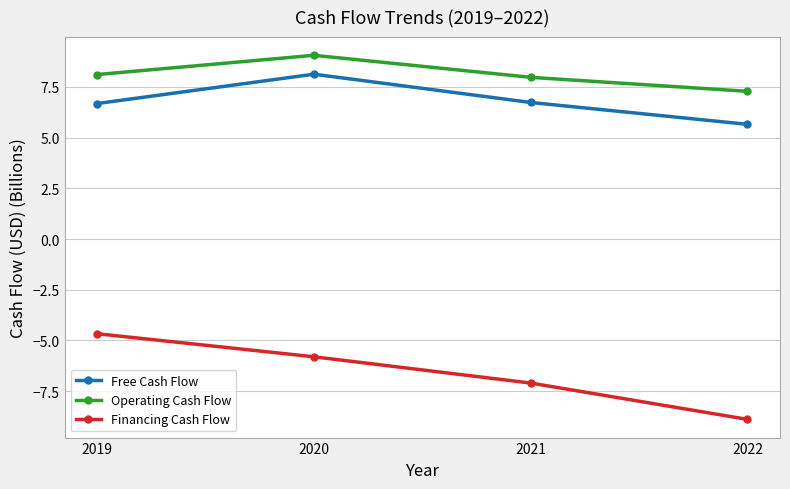

Where is the first local maximum for Free Cash Flow?

2020